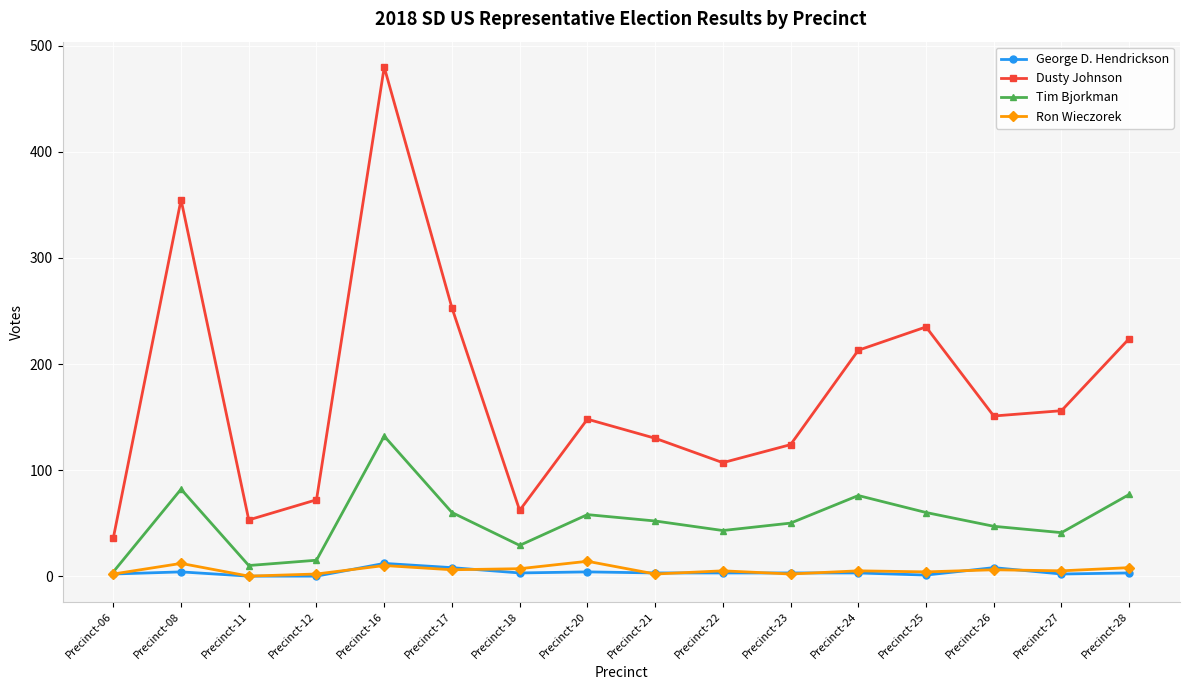

At which category is the sum across all series the highest?

Precinct-16